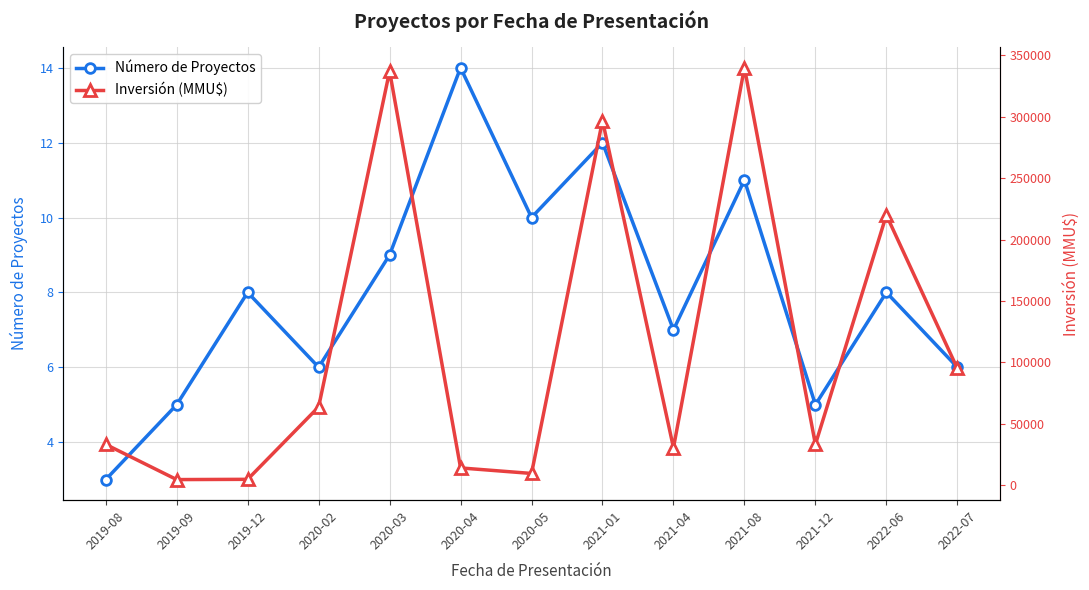

At how many categories does at least one series exceed 244304?

3